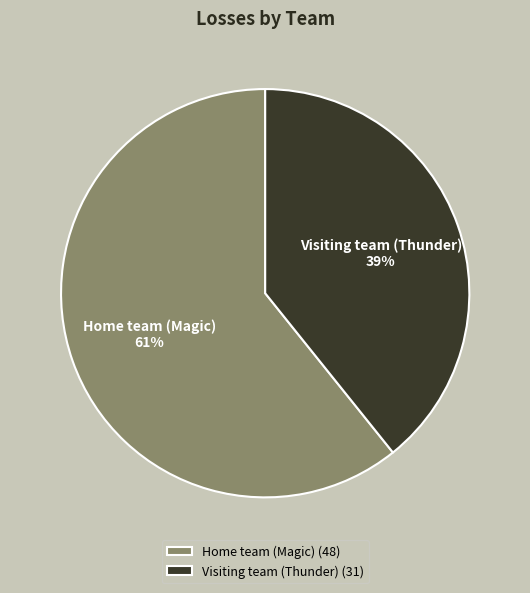

Approximately how many times larger is the value at Visiting team (Thunder) compared to Home team (Magic)?

0.6